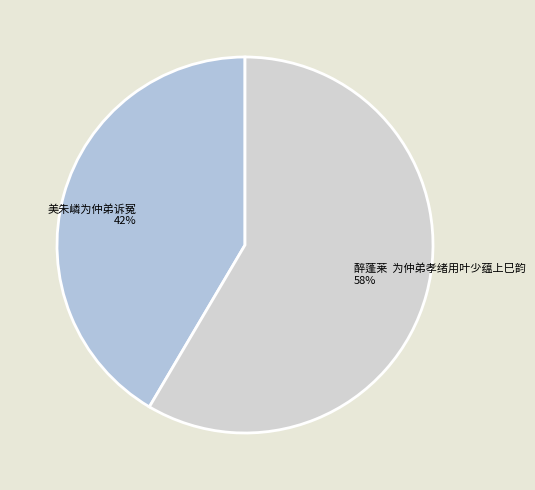

How many slices are in this pie chart?

2